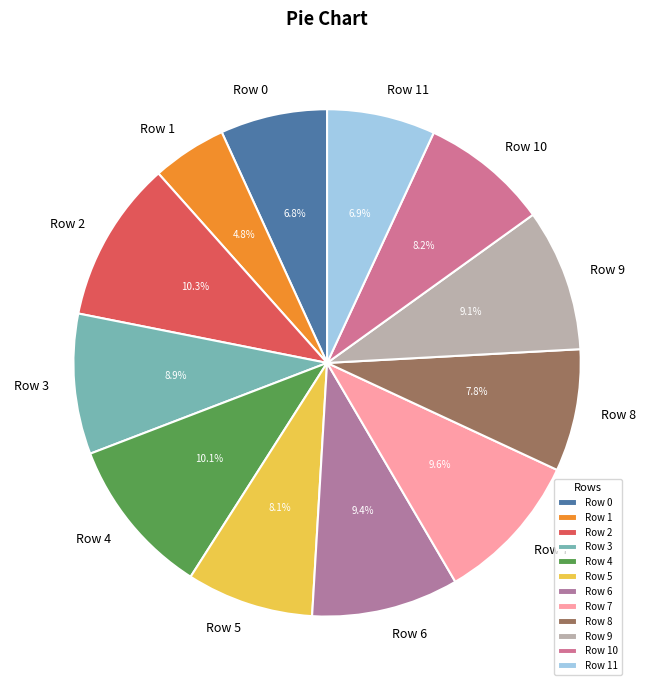

To the nearest percent, what percentage of the pie is Row 11?

7%